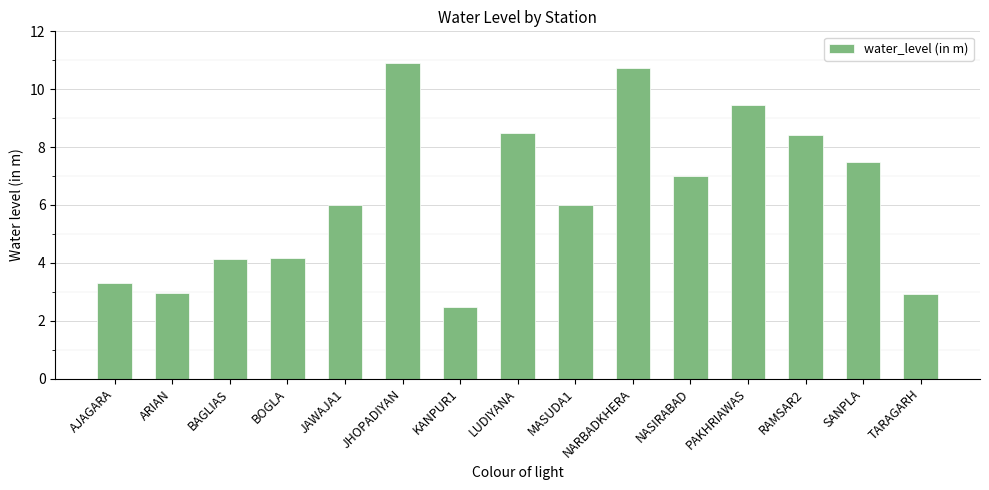

What is the average value?

6.3